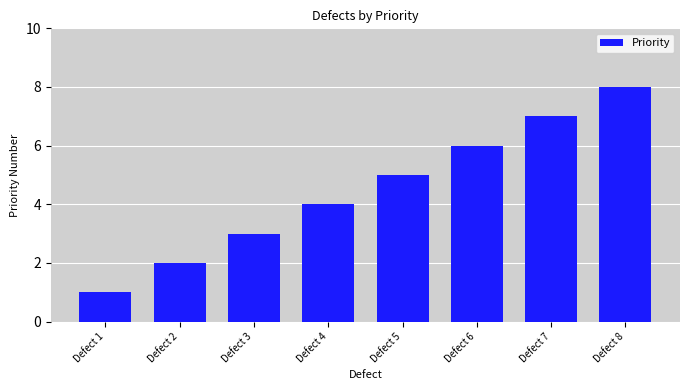

Reading left to right, transcribe all the data shown in this chart.

Defect 1=1	Defect 2=2	Defect 3=3	Defect 4=4	Defect 5=5	Defect 6=6	Defect 7=7	Defect 8=8